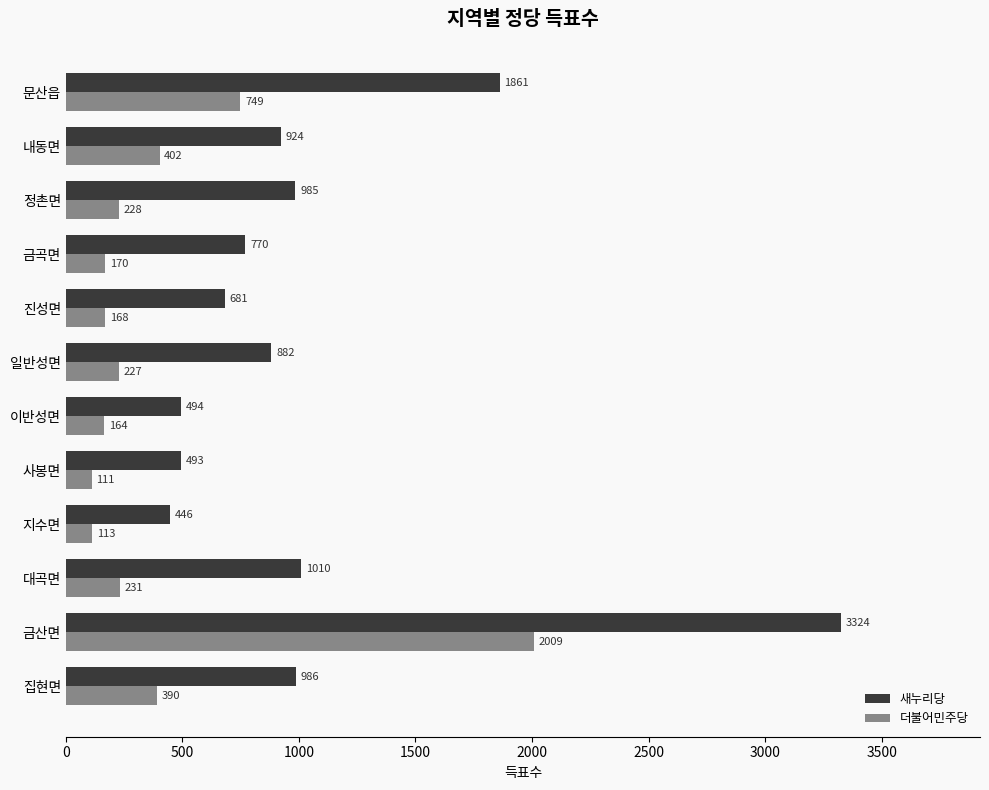

Rank the categories by 더불어민주당 value from lowest to highest.

사봉면, 지수면, 이반성면, 진성면, 금곡면, 일반성면, 정촌면, 대곡면, 집현면, 내동면, 문산읍, 금산면